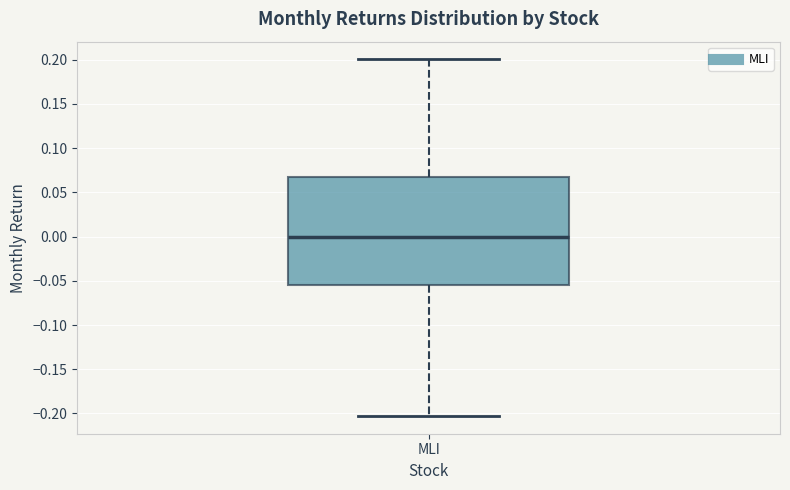

Transcribe this box plot: give where the median line is, the range the box spans, and where the two whiskers end, as read against the y-axis. The values are not printed on the chart, so give them approximately, as read against the axis.

median 0.000, box -0.055 to 0.070, whiskers -0.205 to 0.200